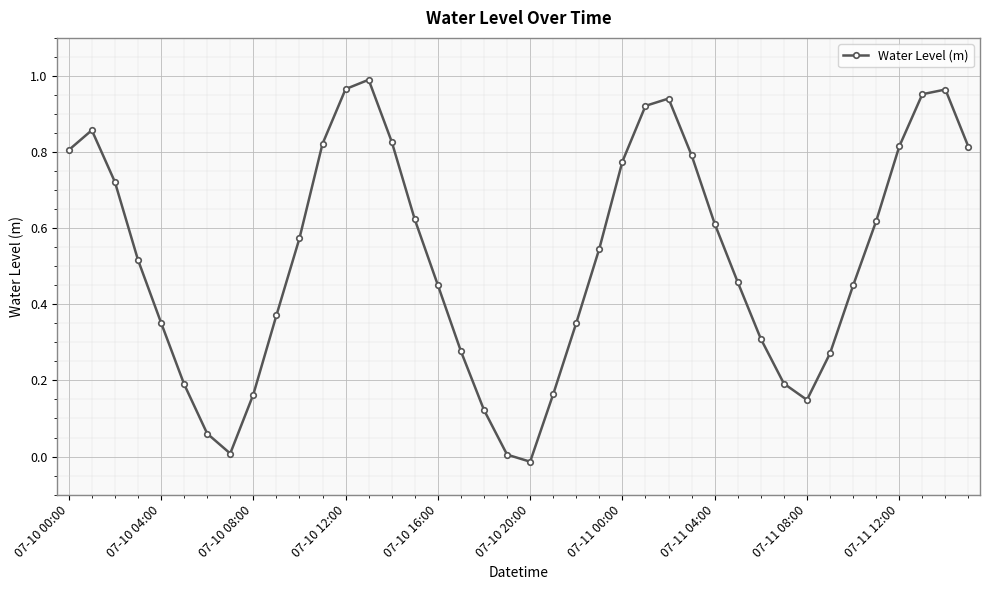

How many interior local valleys (lower than both neighbors) does the data have?

3